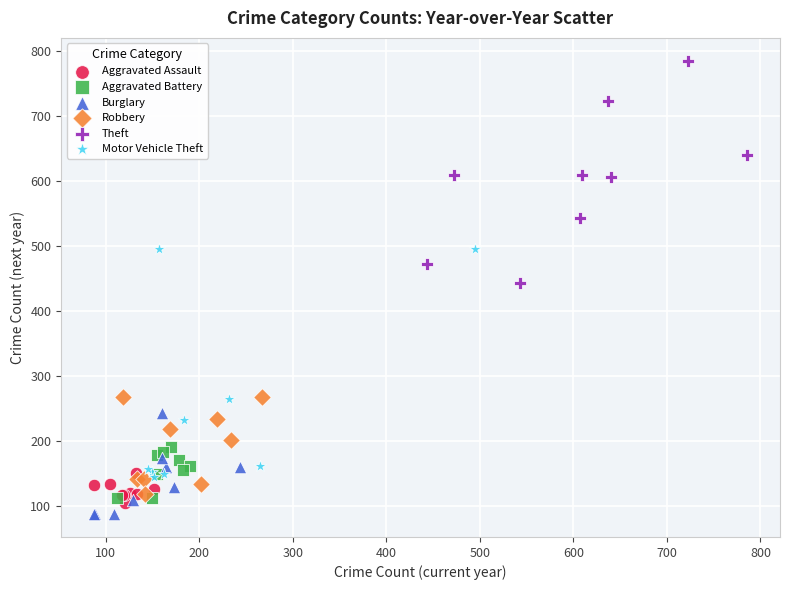

Which series contains the highest Y value?

Theft